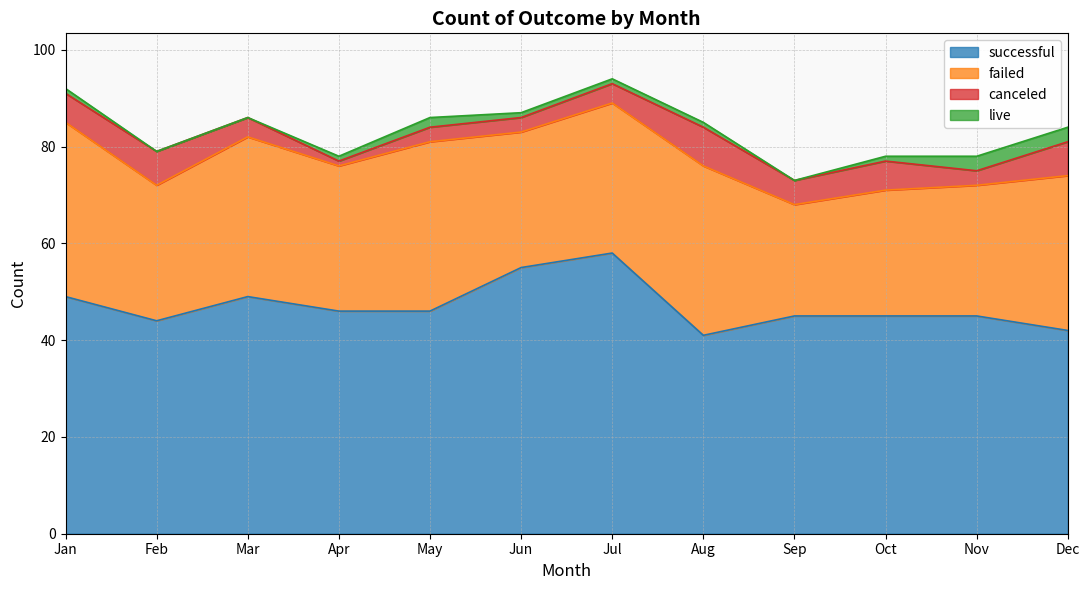

Which series has the largest range (max minus min)?

successful